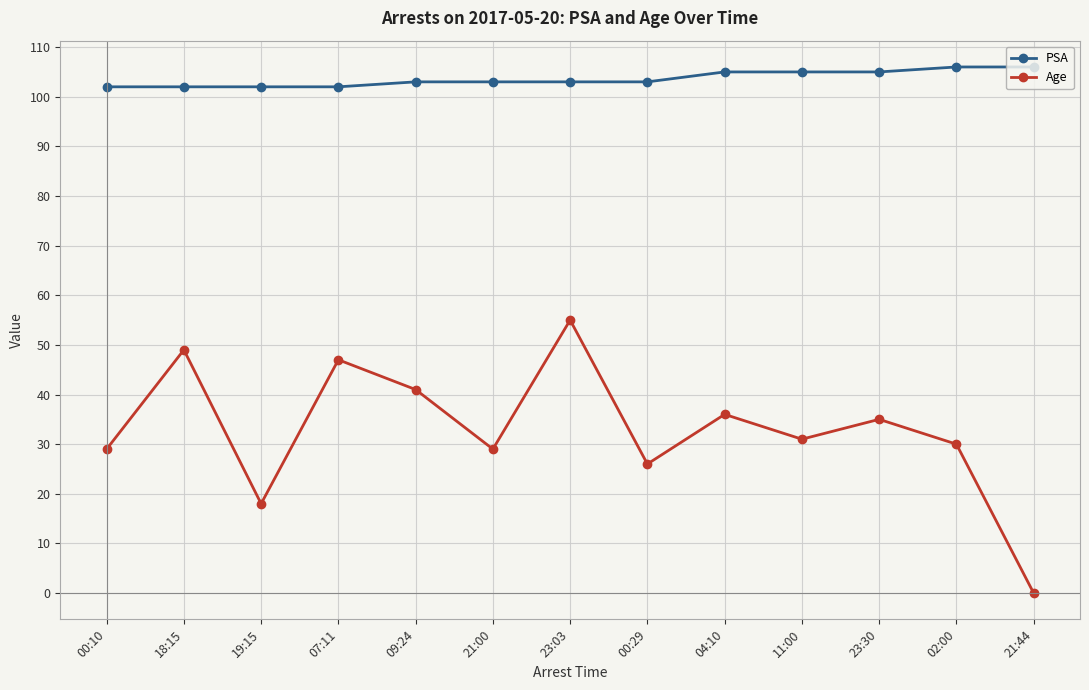

True or false: Age and PSA cross at least once.

False